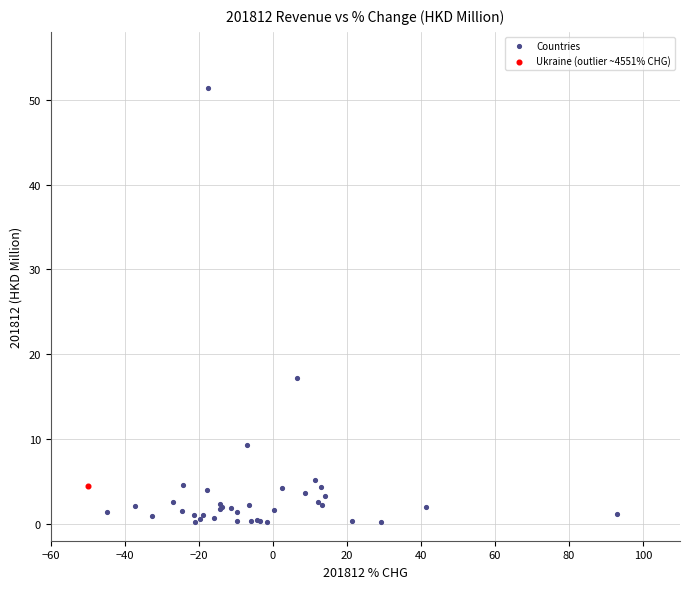

What are all the series names shown in the legend?

Countries, Ukraine (outlier ~4551% CHG)